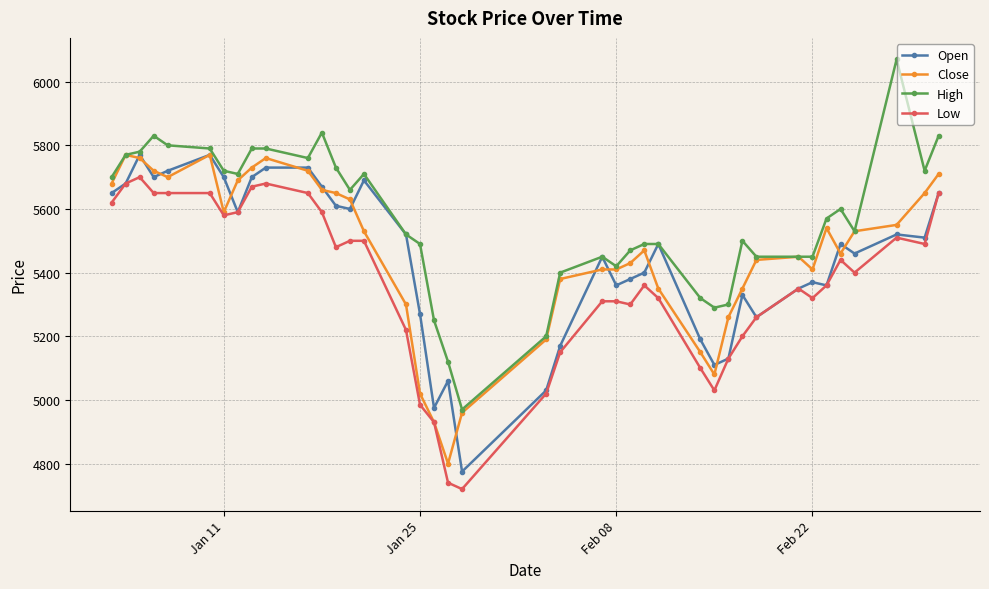

What is the minimum value shown in the chart?

4720